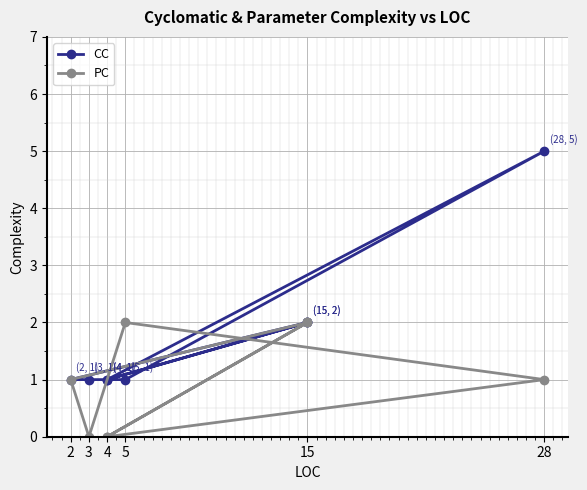

What is the minimum value for CC?

1